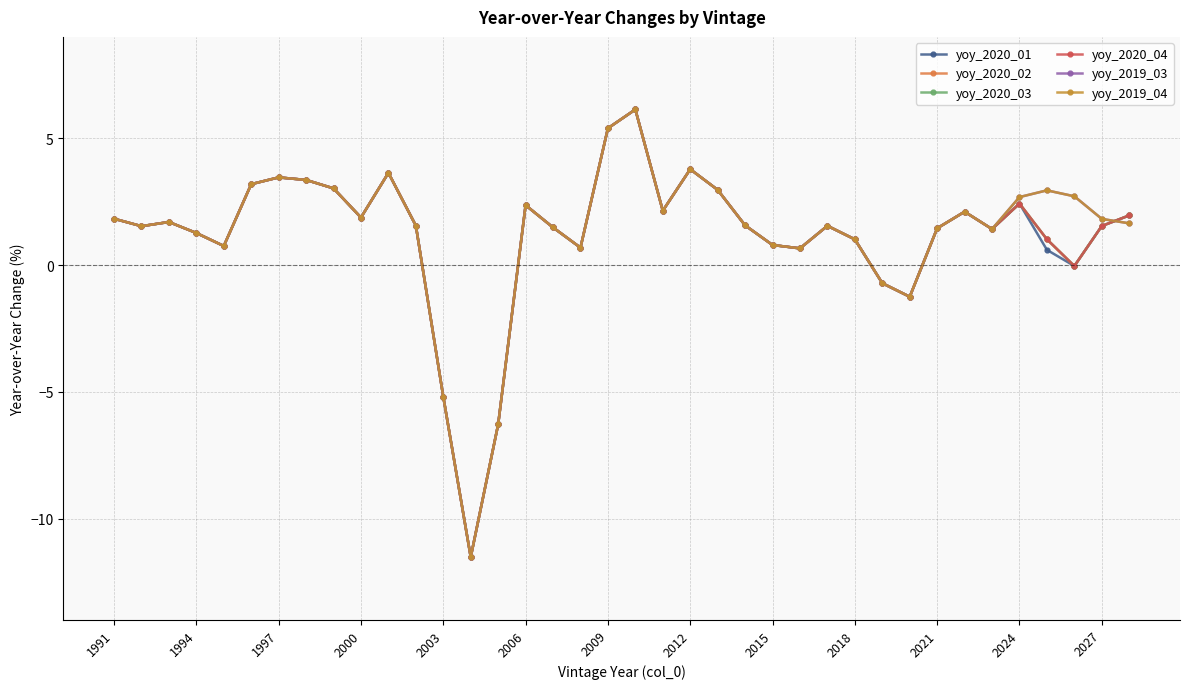

Is this an area chart (filled region under the line)?

No